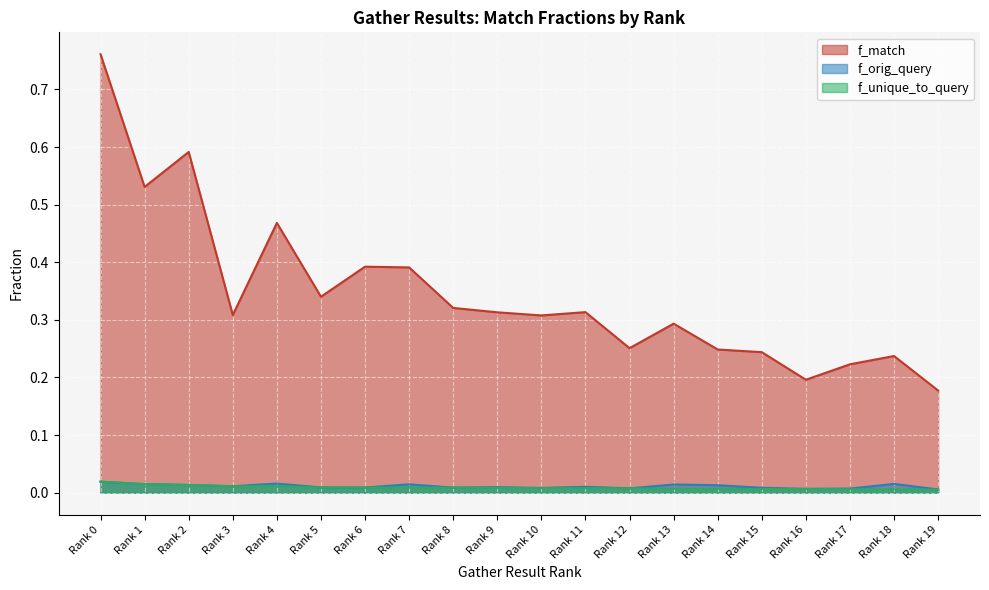

True or false: f_match and f_orig_query intersect in this chart.

False